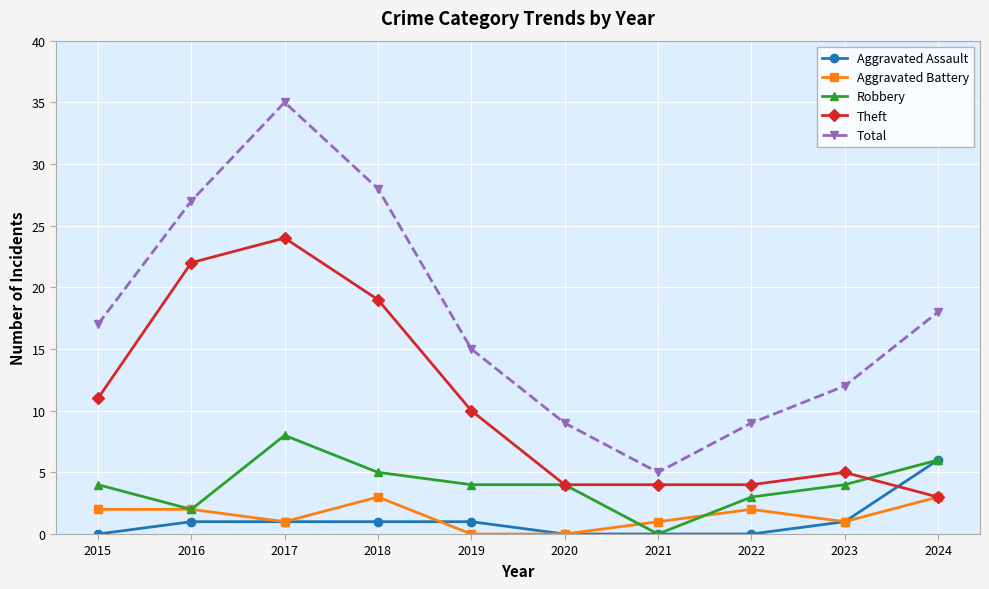

Which series changed the most between 2022 and 2024?

Total